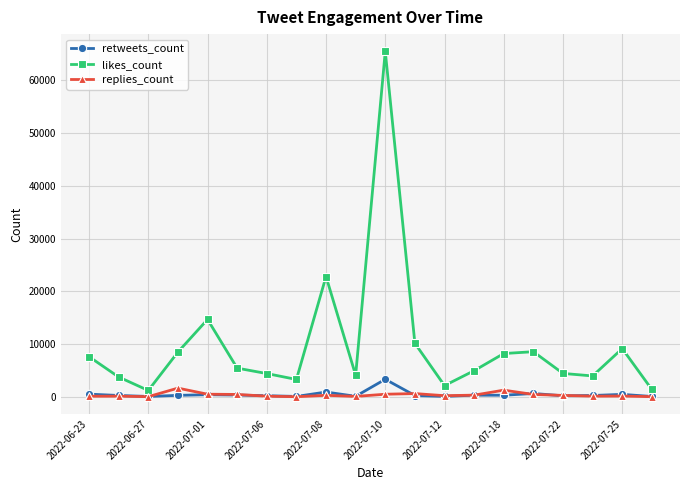

True or false: replies_count and likes_count intersect in this chart.

False